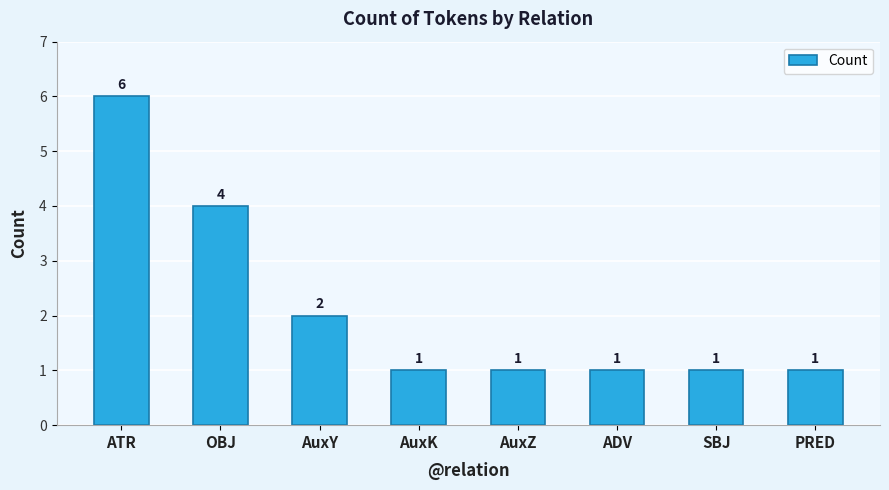

At which category does the chart reach its peak across all series?

ATR